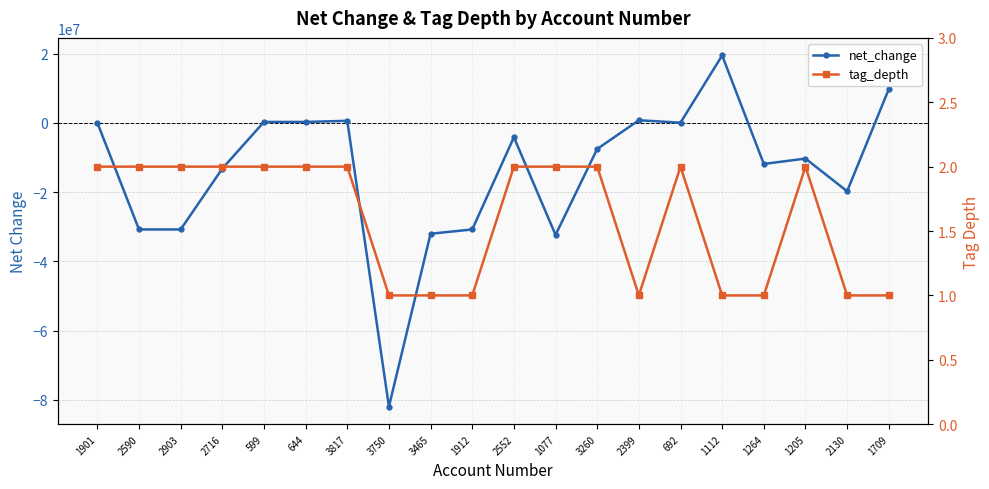

What is the difference between the second highest and minimum values in the net_change series?

91712375